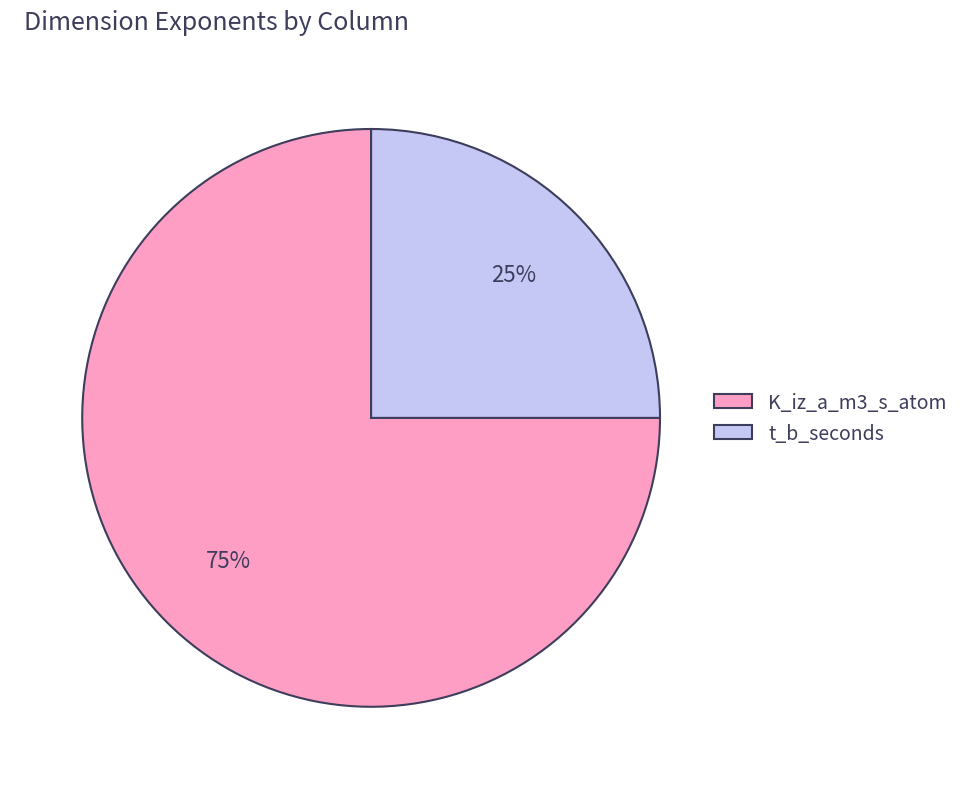

The t_b_seconds slice represents 34% of the pie. True or false?

False